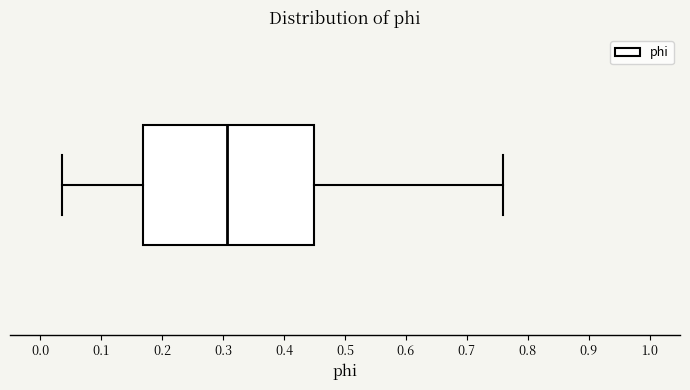

Read this box plot against the x-axis: the position of the median line, the range covered by the box, and the ends of both whiskers. The values are not printed on the chart, so give them approximately, as read against the axis.

median 0.31, box 0.17 to 0.45, whiskers 0.04 to 0.76